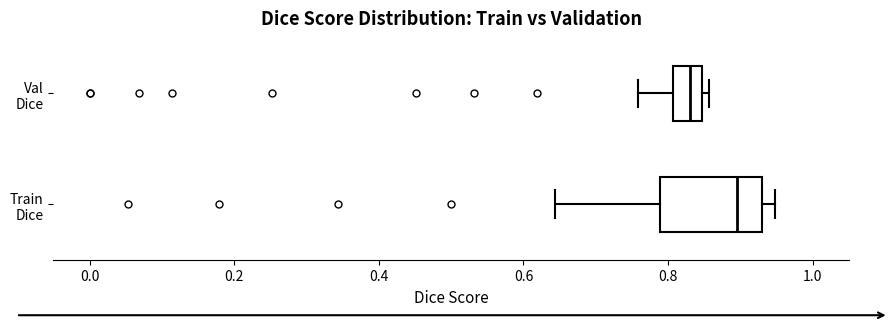

Reading bottom to top, read every box against the x-axis: the position of its median line, the range the box covers, and the ends of its whiskers. The values are not printed on the chart, so give them approximately, as read against the axis.

Train Dice: median 0.90, box 0.78 to 0.94, whiskers 0.64 to 0.94 (just right of the box's right edge)
Val Dice: median 0.84 (inside the box), box 0.80 to 0.84, whiskers 0.76 to 0.86